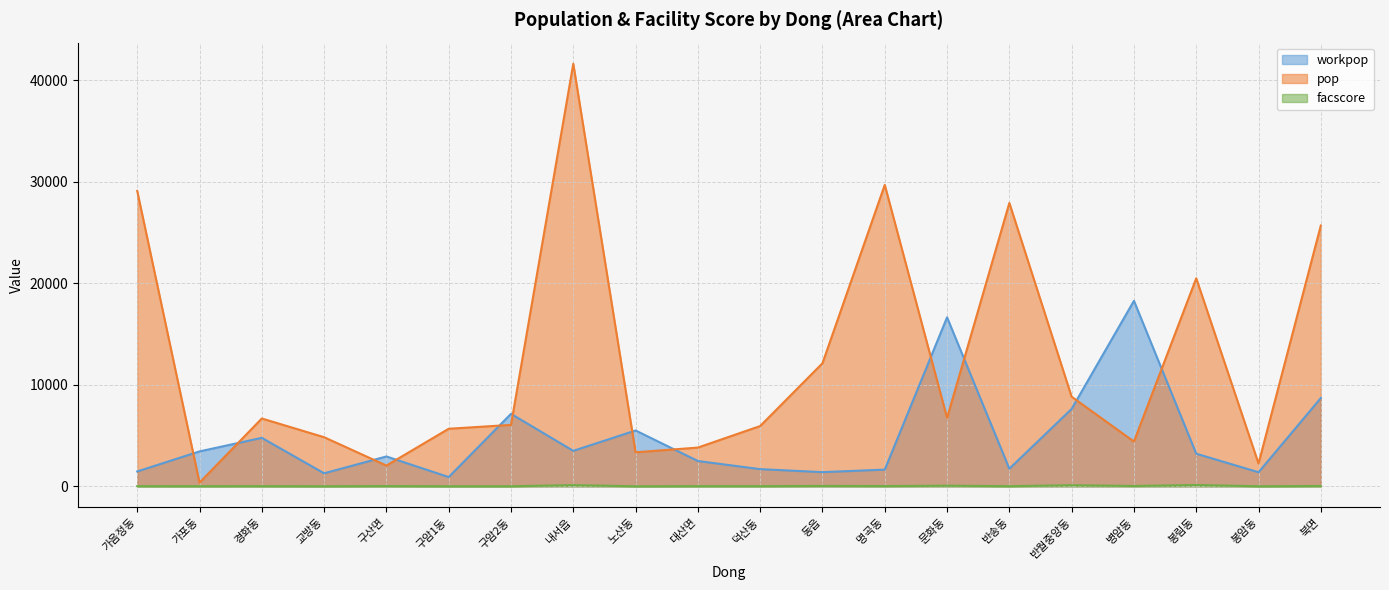

What is the sum of the workpop values at 문화동 and 반월중앙동?

24255